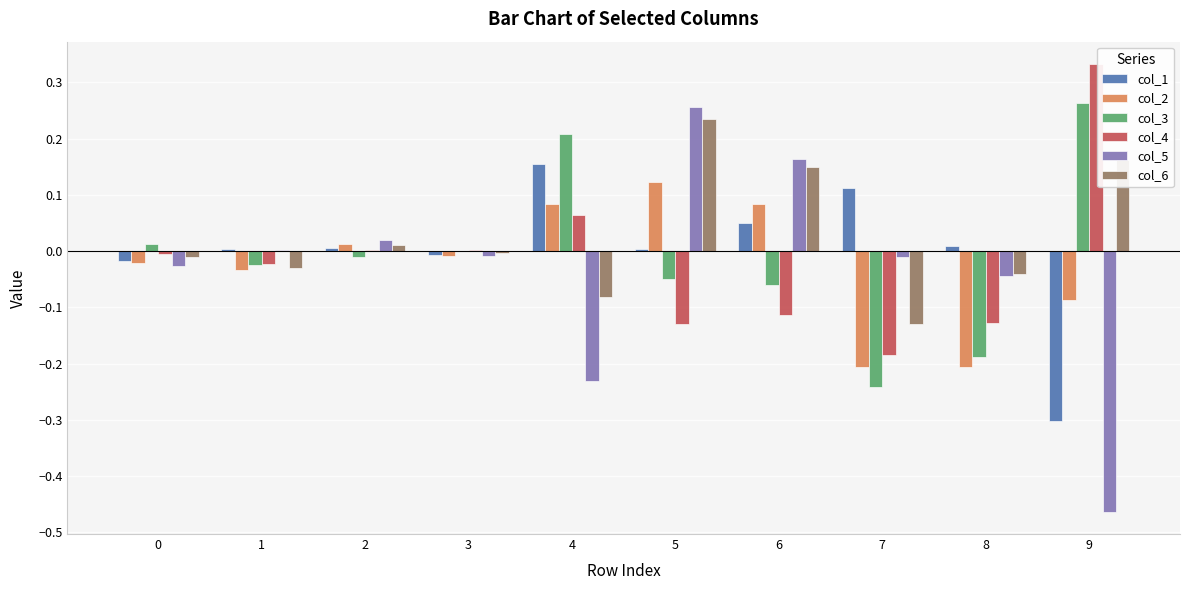

At which category is the sum across all series the highest?

5